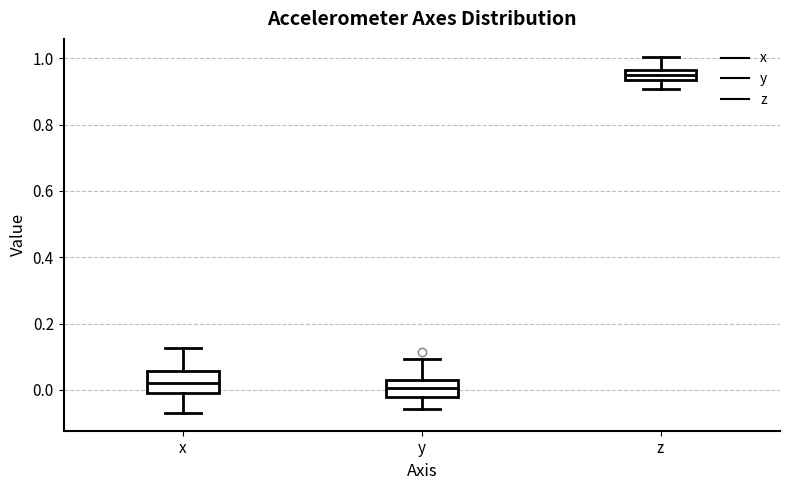

Where is the lower edge of the box for z on the y-axis? The values are not printed on the chart, so give them approximately, as read against the axis.

0.94